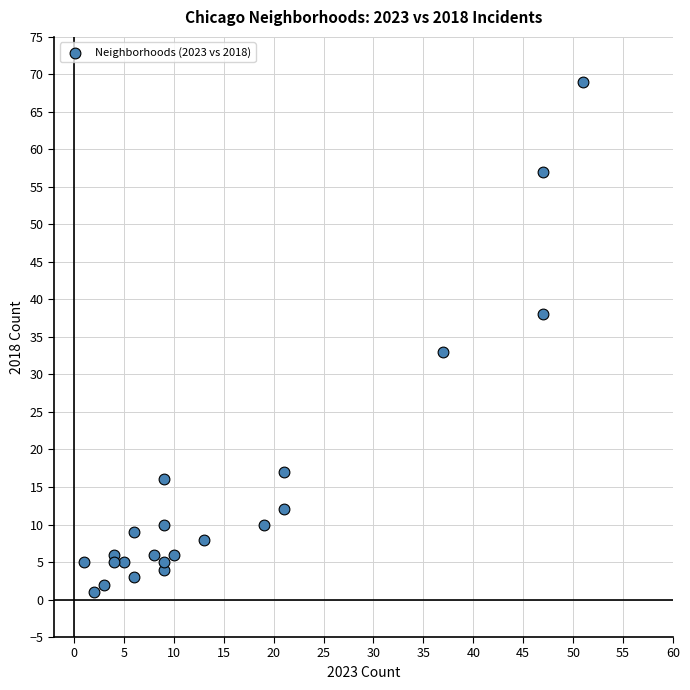

What Y value in the scatter plot is closest to 35?

33